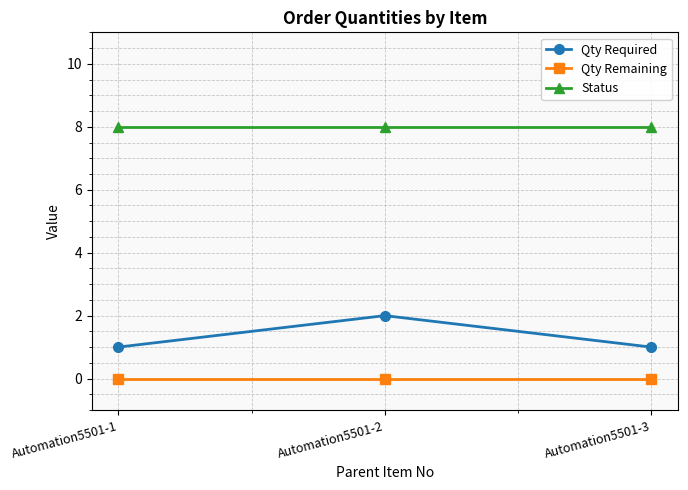

Which series has the largest total across all categories?

Status